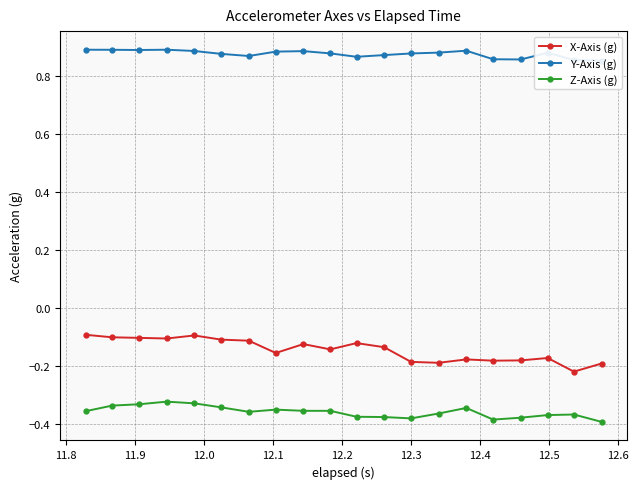

True or false: X-Axis (g) and Z-Axis (g) intersect in this chart.

False